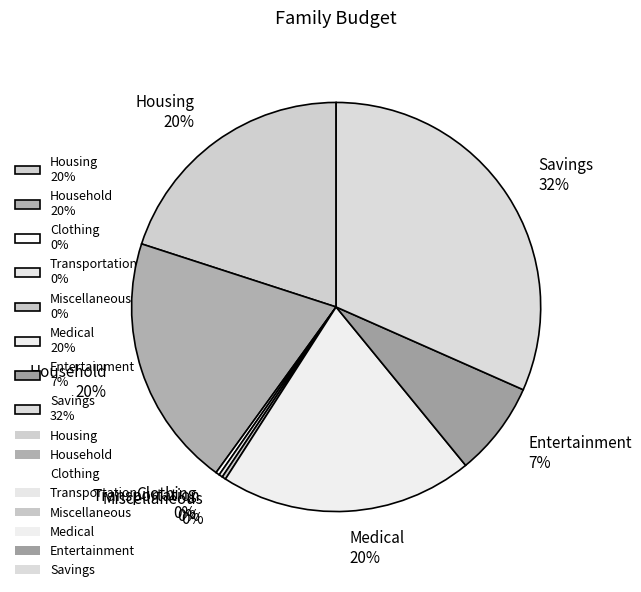

Which category has the biggest portion of the pie?

Savings 32%